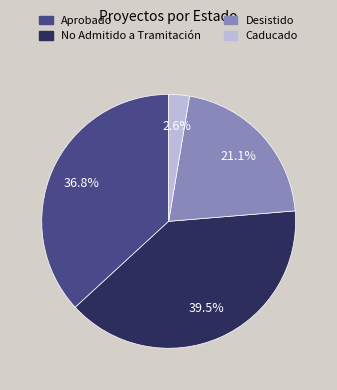

Which category has the smallest portion of the pie?

Caducado